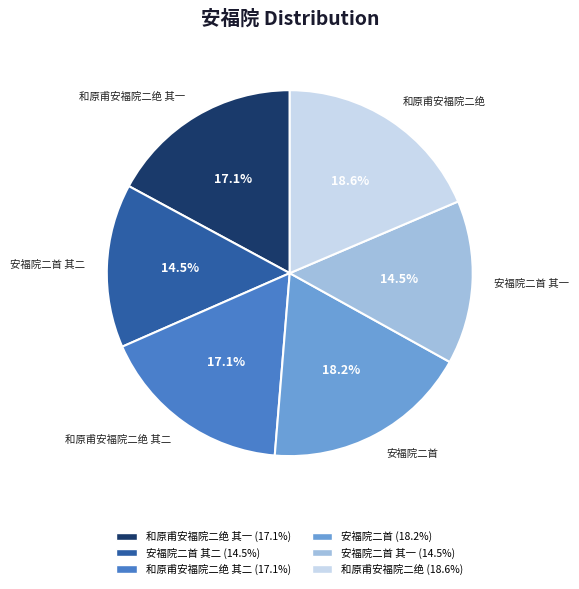

Does any single category account for the majority?

No